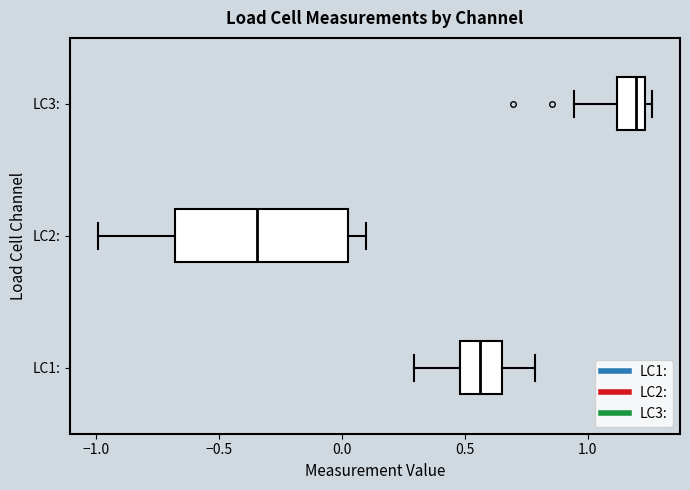

Where does the median line of the box for LC3: sit on the x-axis? The values are not printed on the chart, so give them approximately, as read against the axis.

1.20